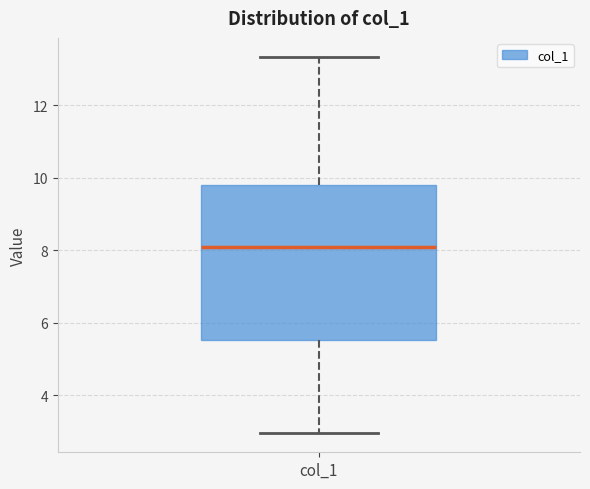

Transcribe this box plot: give where the median line is, the range the box spans, and where the two whiskers end, as read against the y-axis. The values are not printed on the chart, so give them approximately, as read against the axis.

median 8.0, box 5.6 to 9.8, whiskers 3.0 to 13.4